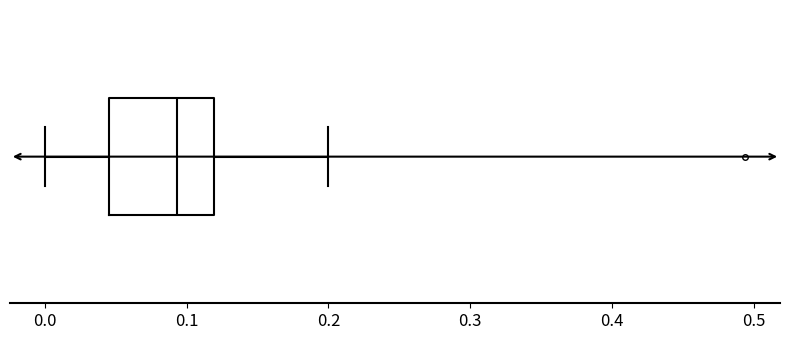

Read this box plot against the x-axis: the position of the median line, the range covered by the box, and the ends of both whiskers. The values are not printed on the chart, so give them approximately, as read against the axis.

median 0.09, box 0.05 to 0.12, whiskers 0.00 to 0.20